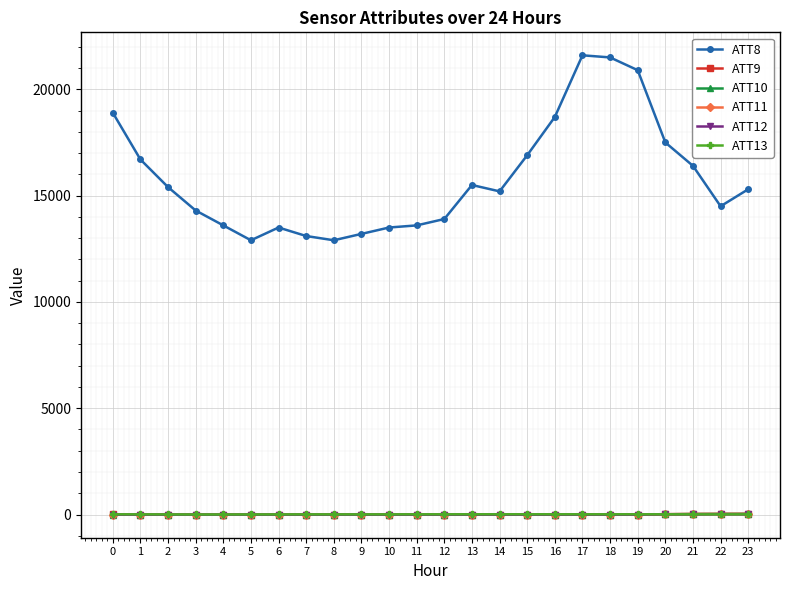

How many lines are shown in the chart?

6